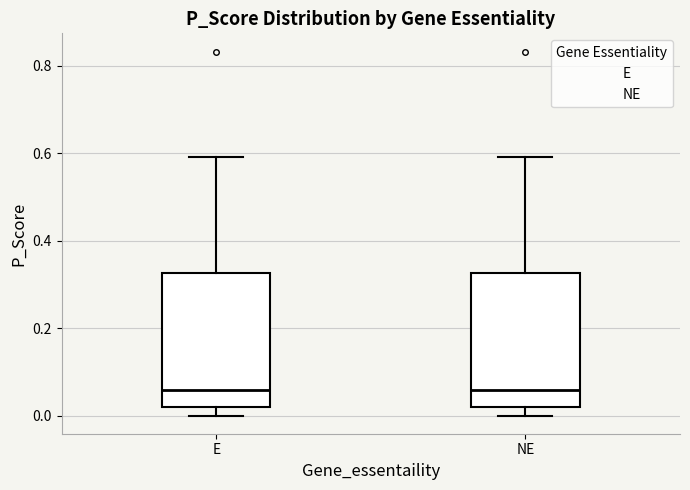

Reading left to right, read every box against the y-axis: the position of its median line, the range the box covers, and the ends of its whiskers. The values are not printed on the chart, so give them approximately, as read against the axis.

E: median 0.06, box 0.02 to 0.32, whiskers 0.00 to 0.60
NE: median 0.06, box 0.02 to 0.32, whiskers 0.00 to 0.60